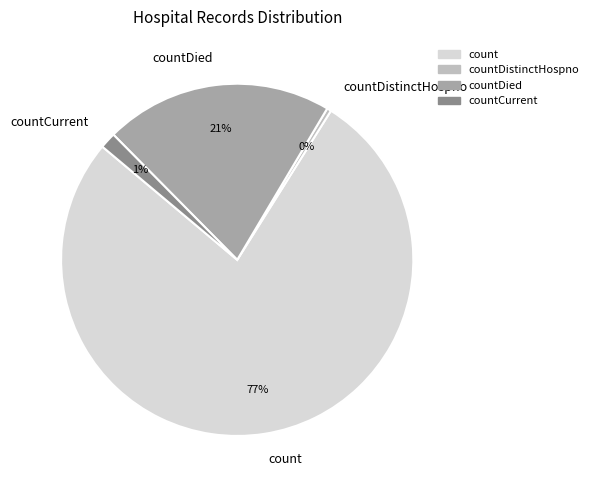

To the nearest percent, what is the average slice percentage?

25%